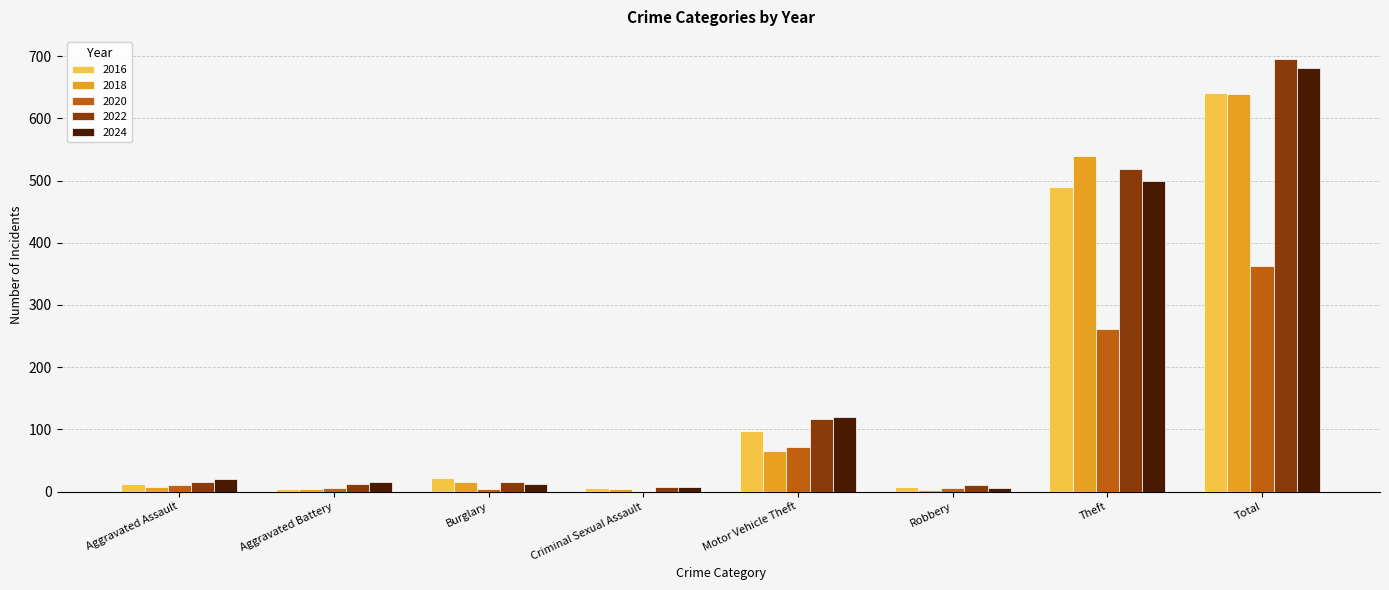

The 2024 series shows 12 at Burglary. True or false?

True